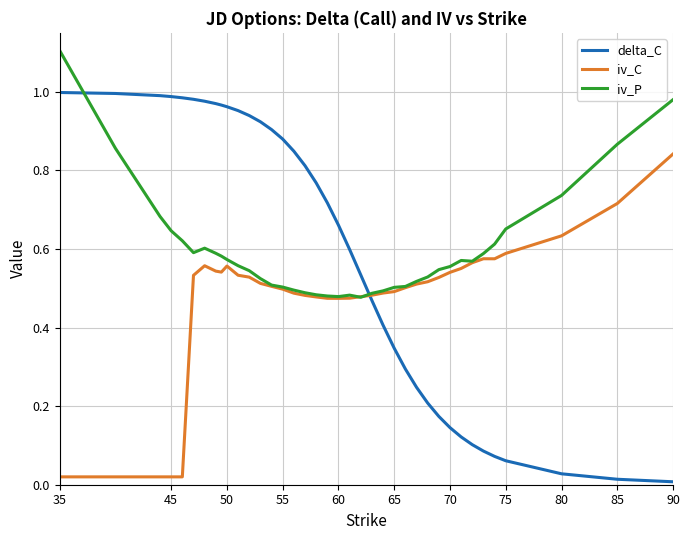

List the series in order of their peak value, highest first.

iv_P, delta_C, iv_C